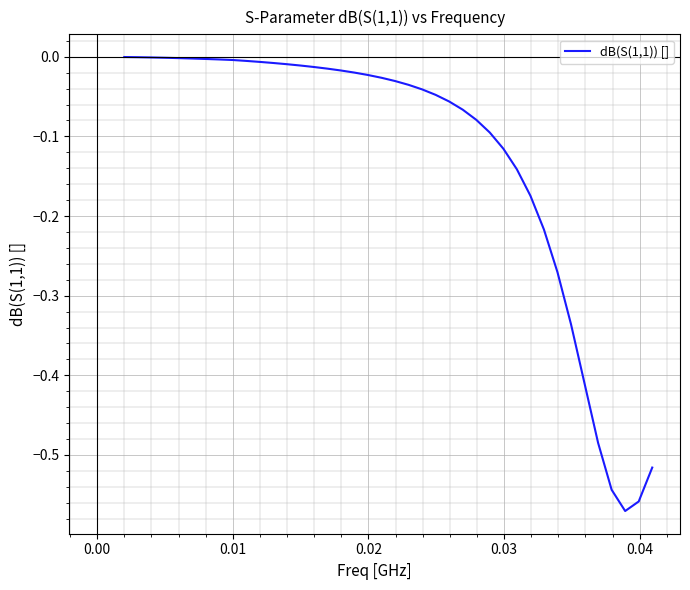

How many points are lower than both their immediate neighbors (excluding endpoints)?

1